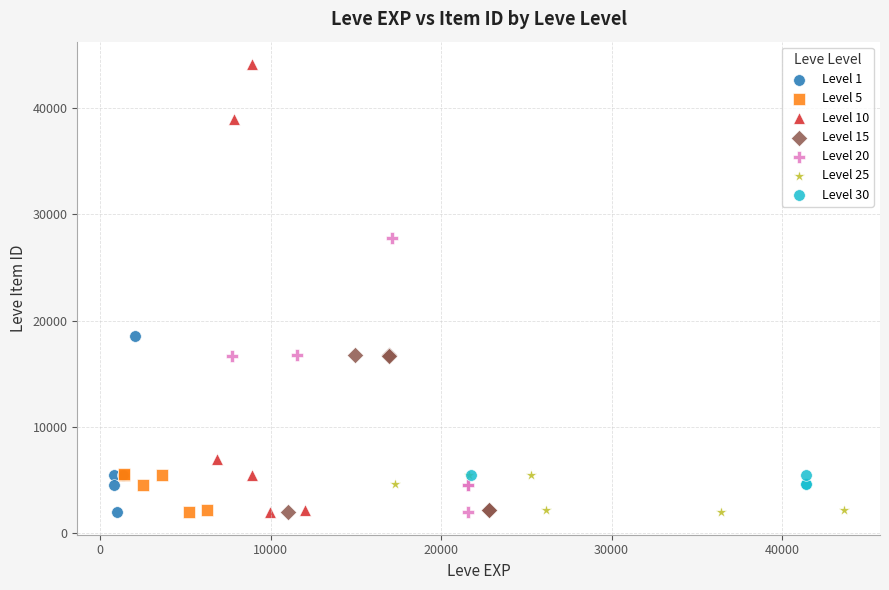

What are all the series names shown in the legend?

Level 1, Level 5, Level 10, Level 15, Level 20, Level 25, Level 30